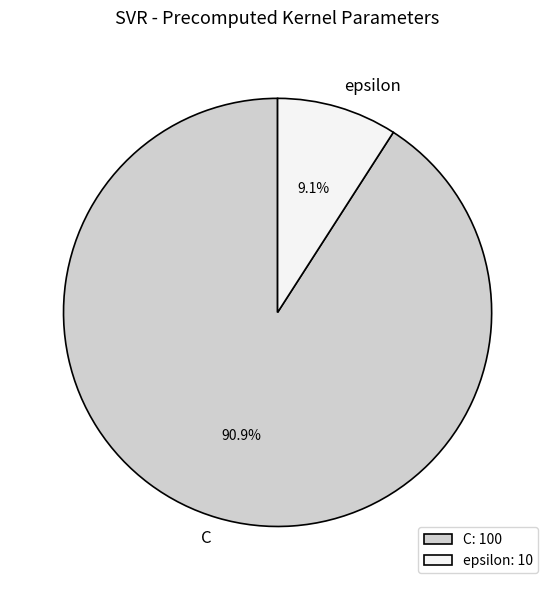

Combined, do epsilon and C account for over 50%?

Yes